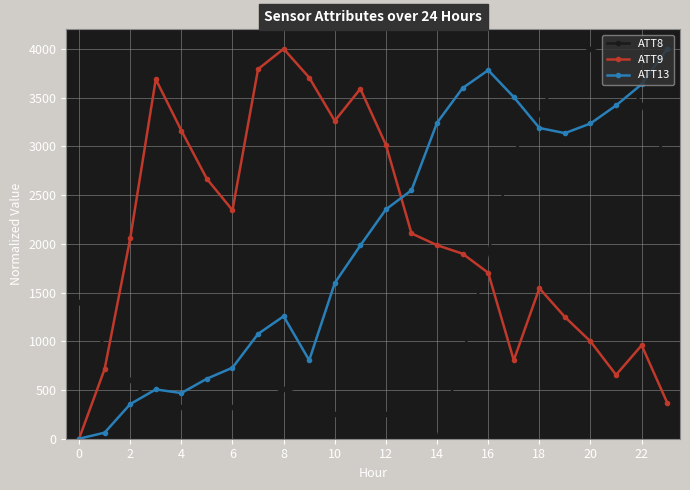

What is the value of the ATT13 point at the 12th from the left?

1982.8